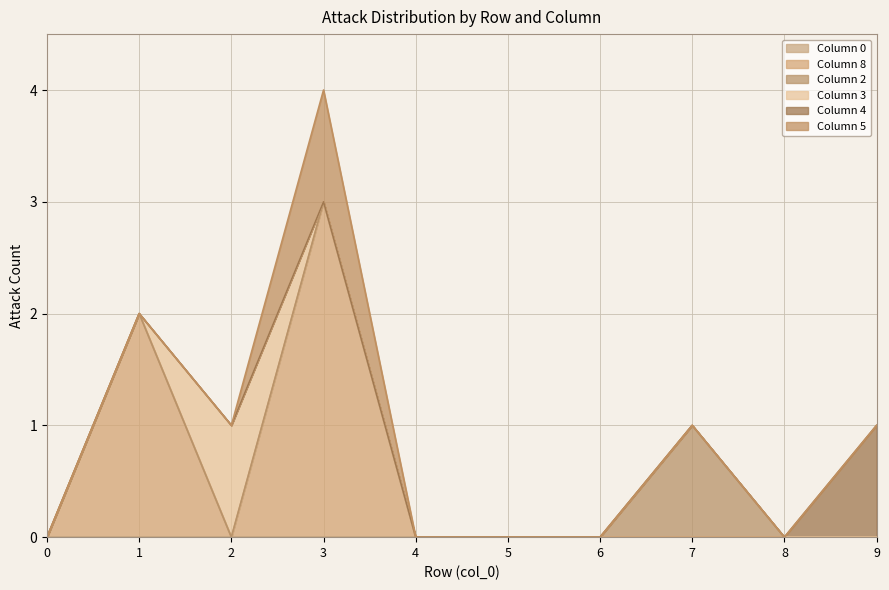

Does the chart display data point markers on the line(s)?

No